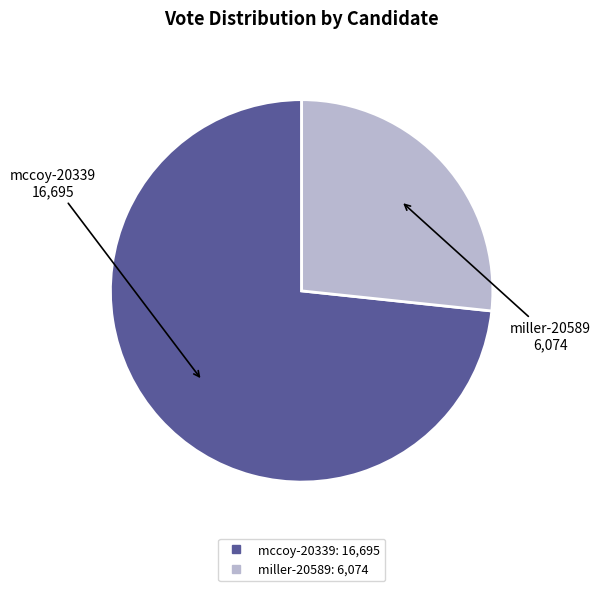

The miller-20589 slice represents 27% of the pie. True or false?

True